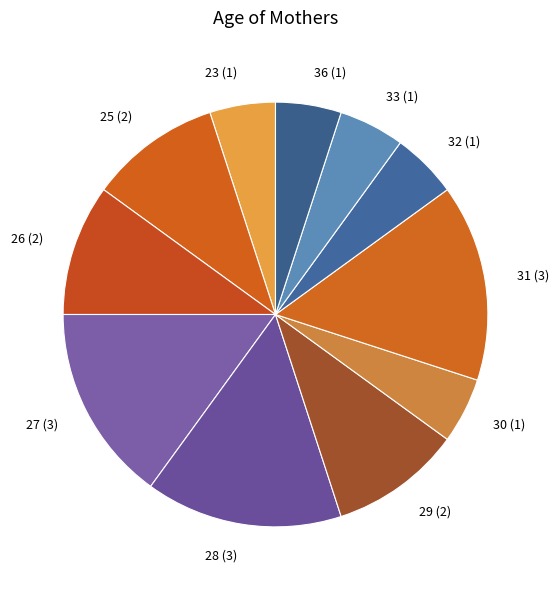

True or false: 36 accounts for 16% of the total.

False